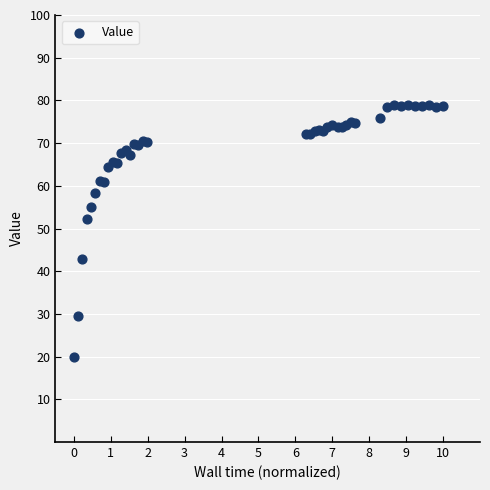

What Y value in the scatter plot is closest to 49?

52.3